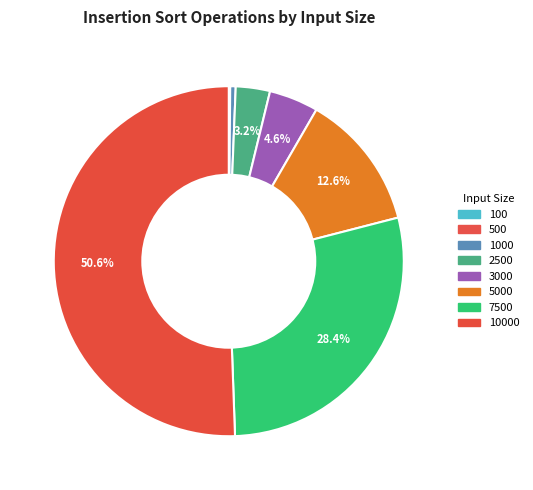

Rank the categories by value from highest to lowest.

10000, 7500, 5000, 3000, 2500, 1000, 500, 100